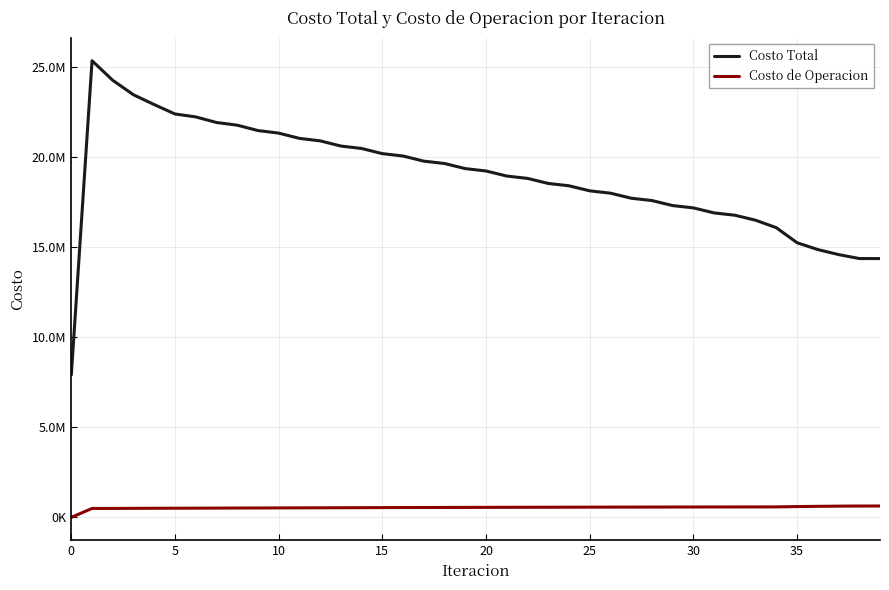

What are all the series names shown in the legend?

Costo Total, Costo de Operacion